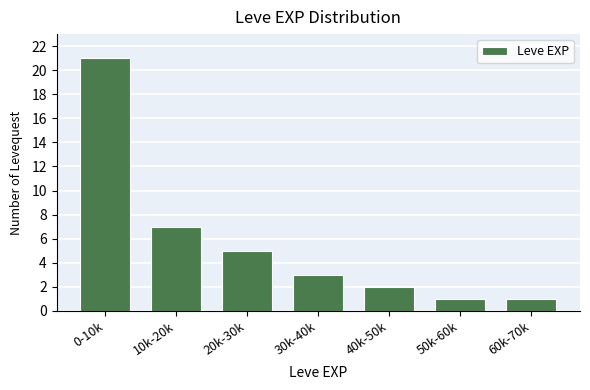

Reading left to right, transcribe all the data shown in this chart.

0-10k=21	10k-20k=7	20k-30k=5	30k-40k=3	40k-50k=2	50k-60k=1	60k-70k=1